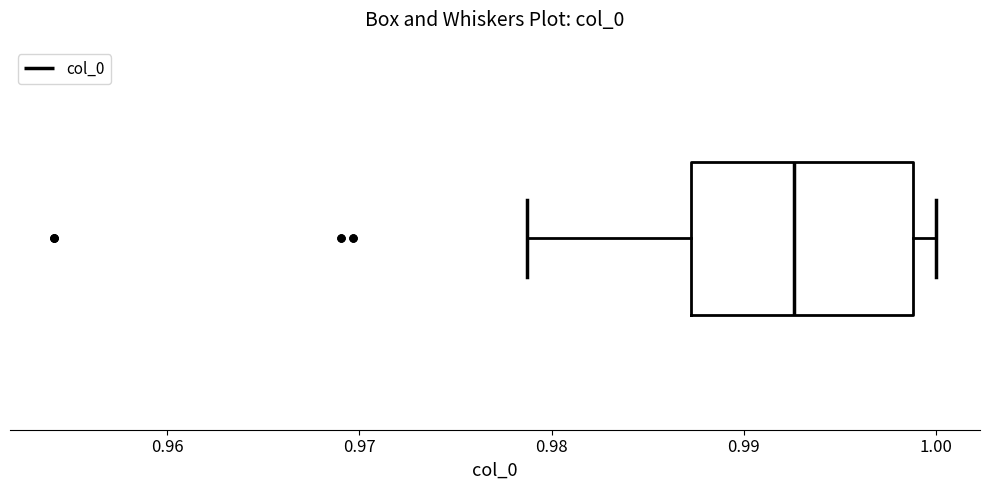

Transcribe this box plot: give where the median line is, the range the box spans, and where the two whiskers end, as read against the x-axis. The values are not printed on the chart, so give them approximately, as read against the axis.

median 0.993, box 0.987 to 0.999, whiskers 0.979 to 1.000